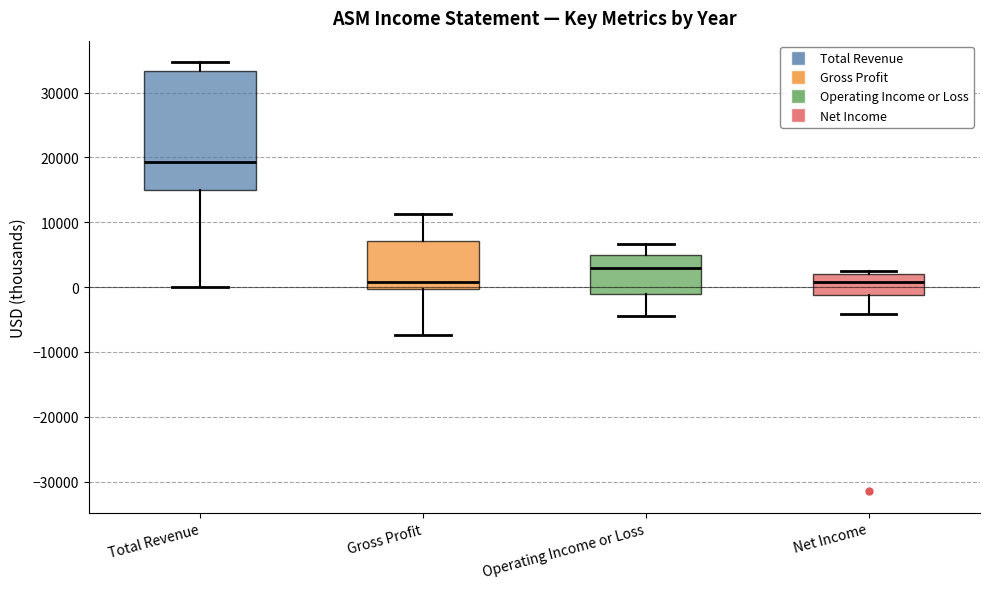

Which box is the tallest, from its lower edge to its upper edge?

Total Revenue